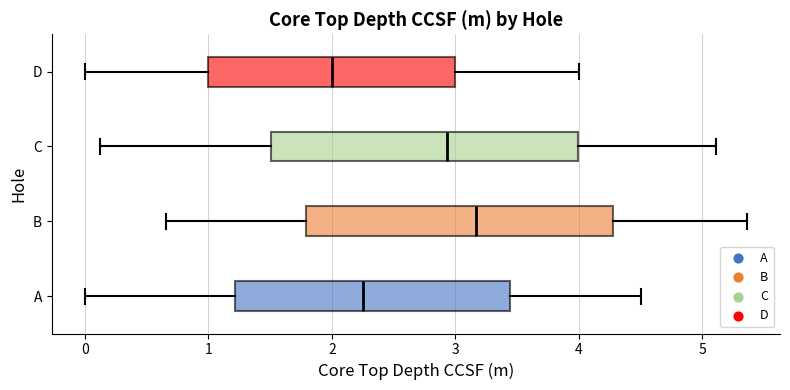

Which box's median line is the furthest to the right?

B